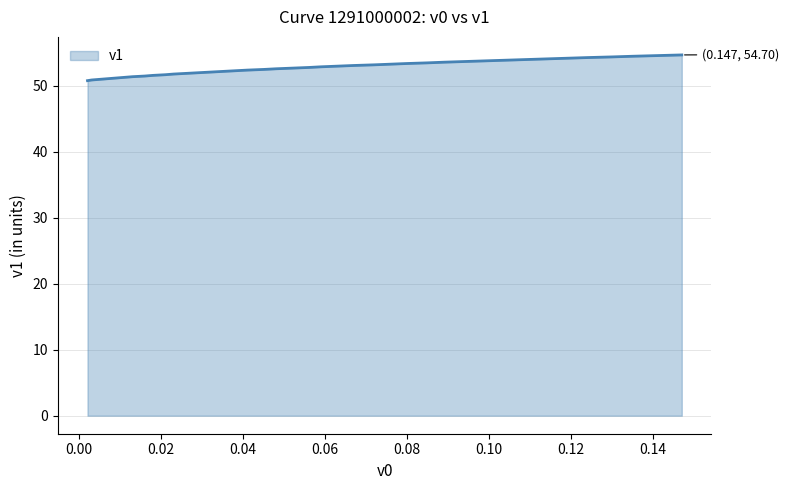

What is the greatest value displayed?

54.7